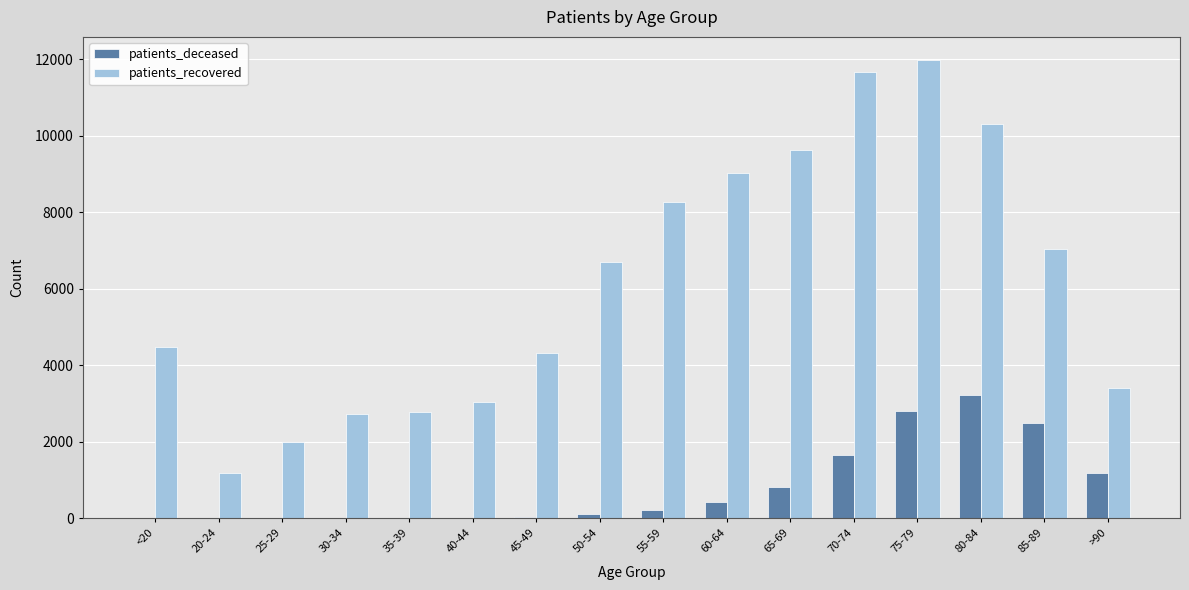

True or false: patients_recovered has a value of 7978 at 75-79.

False